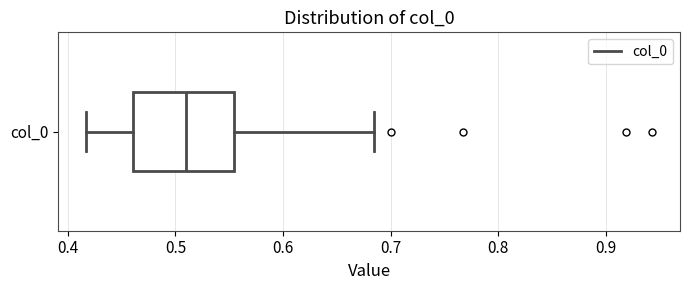

Transcribe this box plot: give where the median line is, the range the box spans, and where the two whiskers end, as read against the x-axis. The values are not printed on the chart, so give them approximately, as read against the axis.

median 0.51, box 0.46 to 0.55, whiskers 0.42 to 0.68